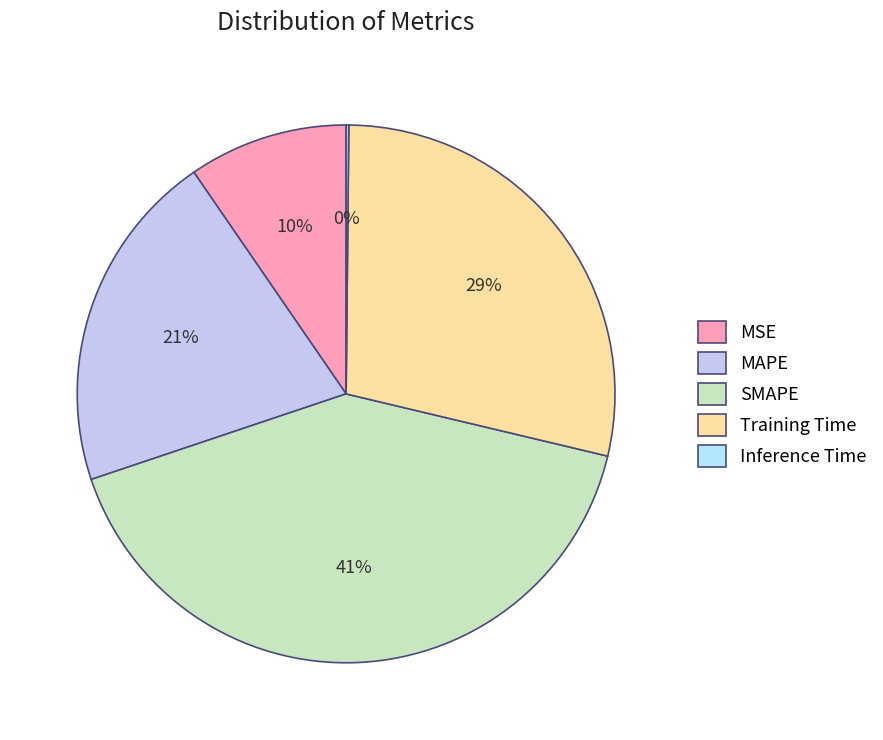

To the nearest percent, what is the difference between the largest and smallest slice percentages?

41%